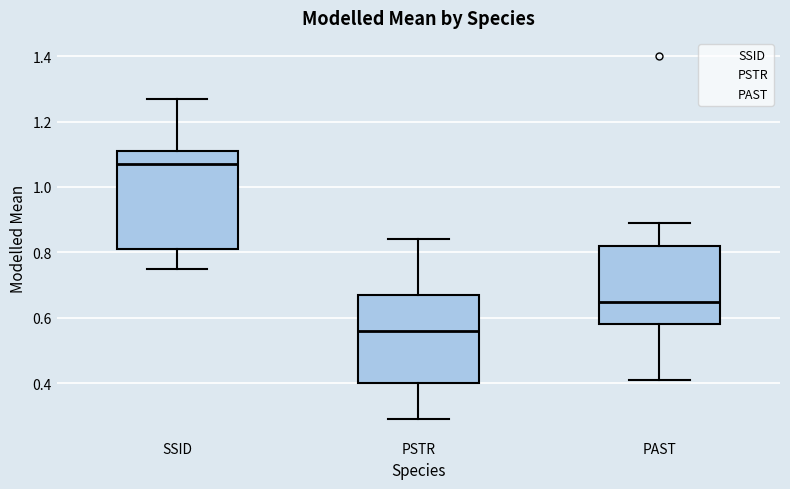

Reading left to right, transcribe this box plot: for each box, give where its median line is, the range the box spans, and where its two whiskers end, as read against the y-axis. The values are not printed on the chart, so give them approximately, as read against the axis.

SSID: median 1.08, box 0.82 to 1.12, whiskers 0.76 to 1.28
PSTR: median 0.56, box 0.40 to 0.68, whiskers 0.30 to 0.84
PAST: median 0.66, box 0.58 to 0.82, whiskers 0.42 to 0.90